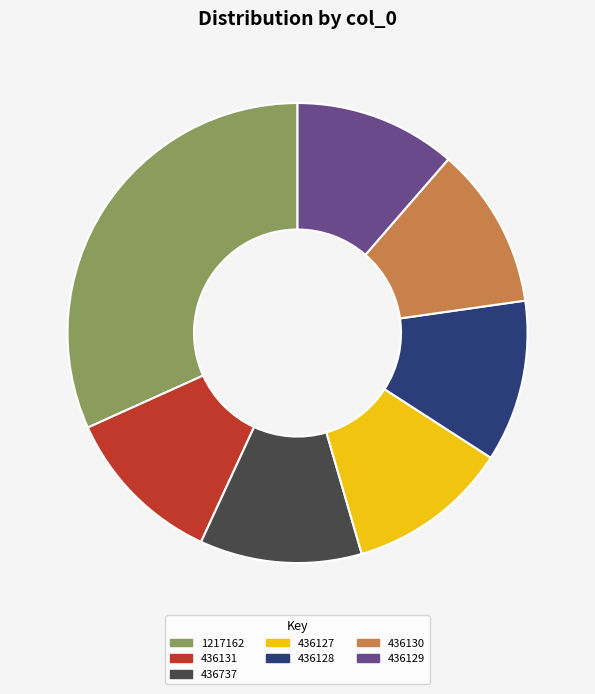

What is the largest slice in the pie chart?

1217162